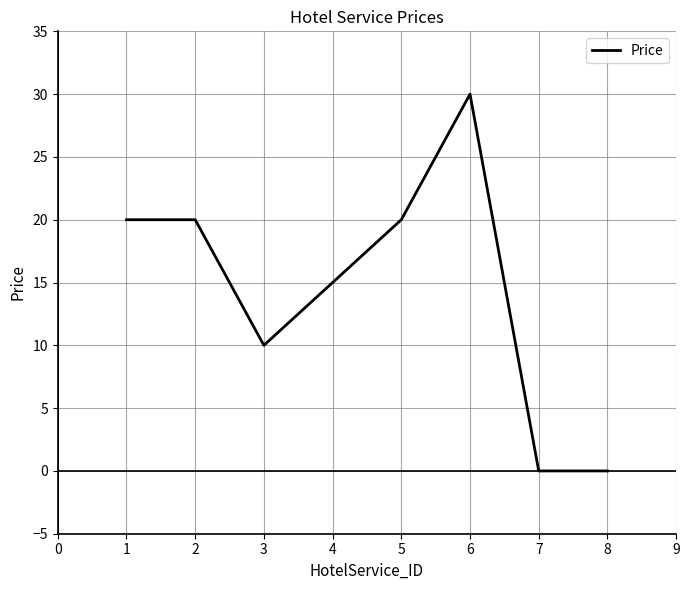

Where is the first local minimum?

3